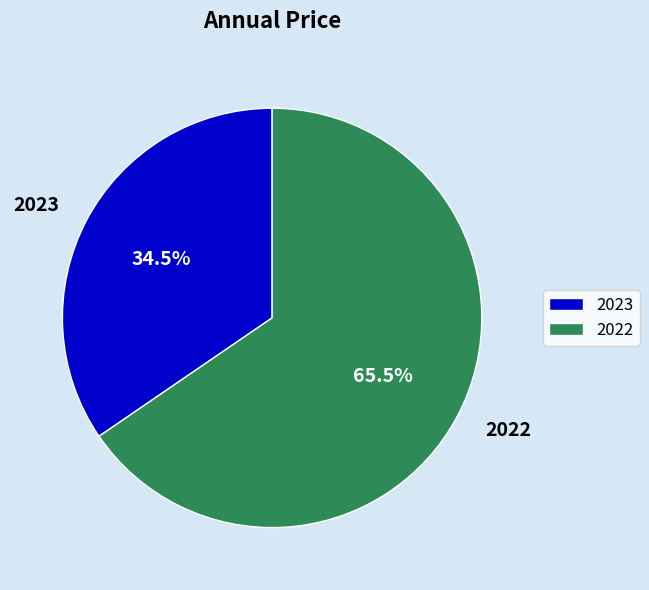

Which category has the biggest portion of the pie?

2022